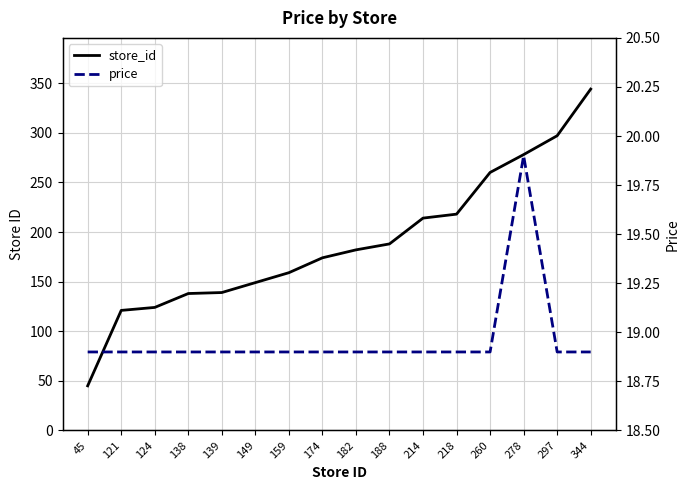

At which category is the sum across all series the highest?

344